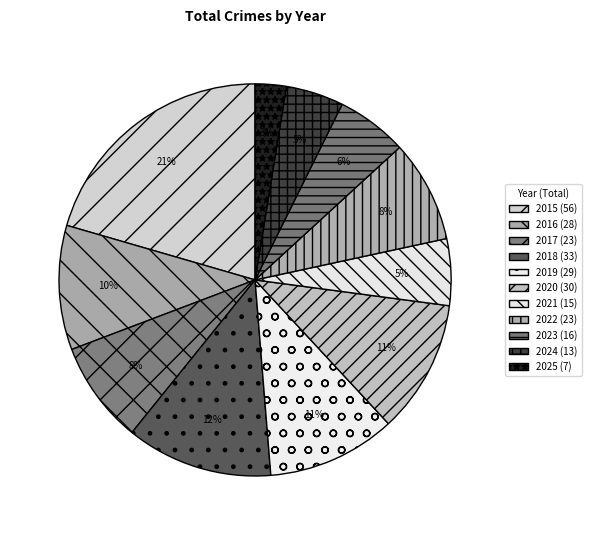

What is the ratio of the value at 2023 to the value at 2016?

0.6